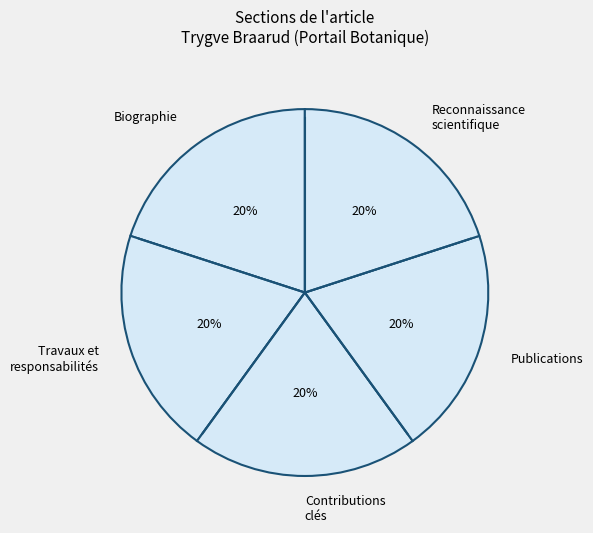

What is the ratio of the value at Contributions clés to the value at Reconnaissance scientifique?

1.0